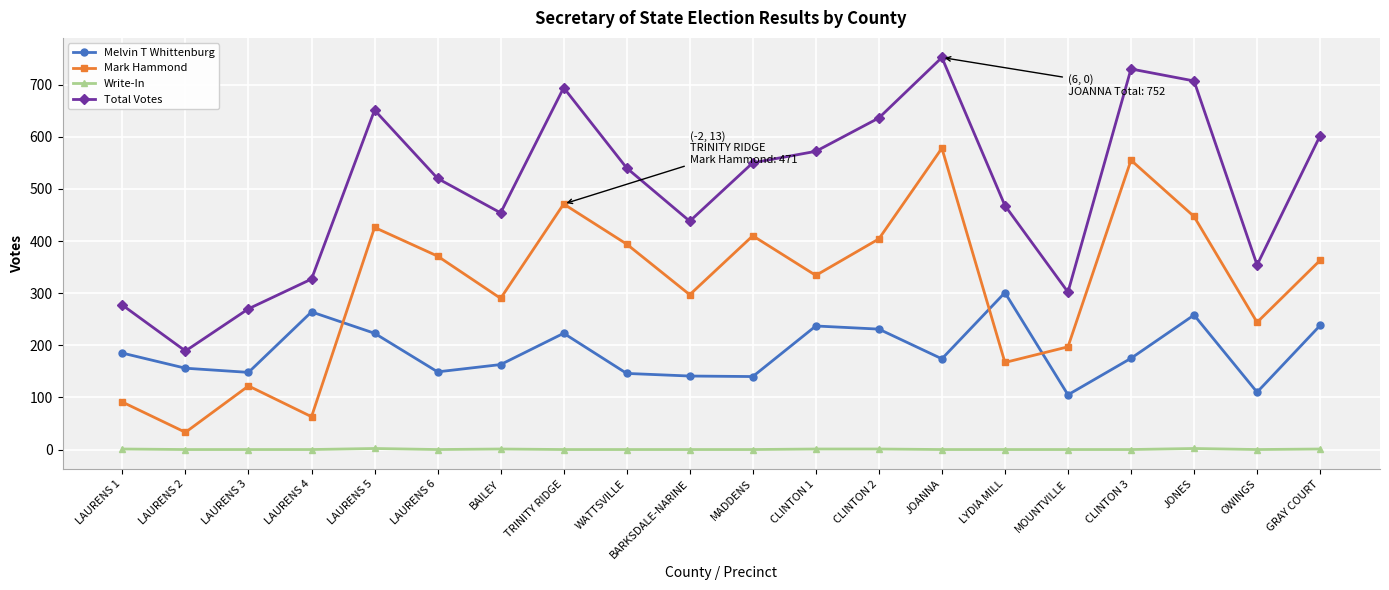

What is the label of the 8th point from the left?

TRINITY RIDGE